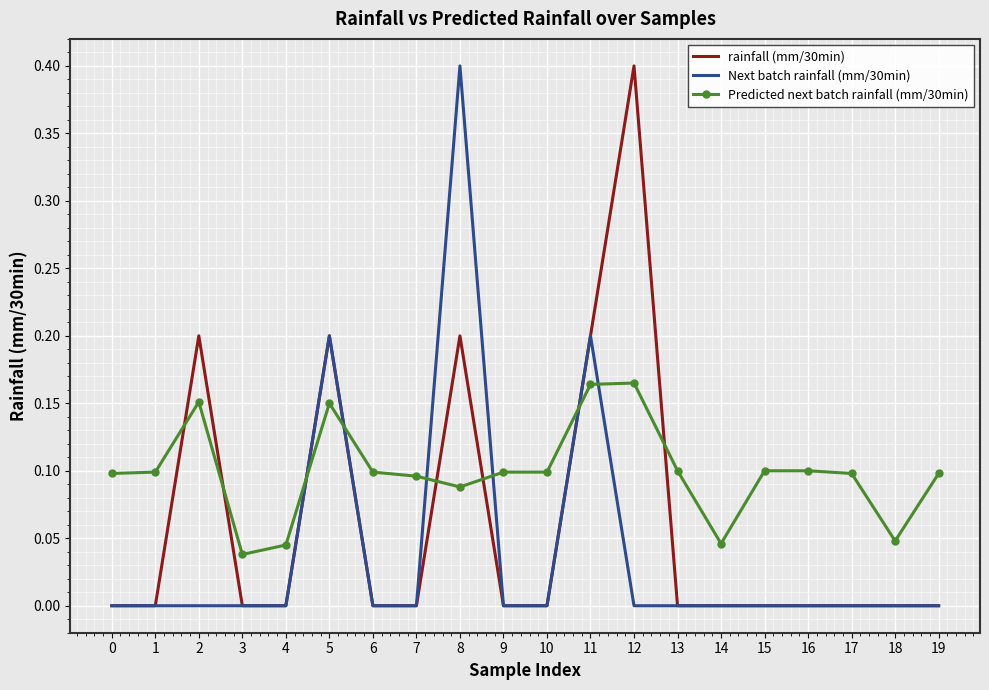

How many rainfall (mm/30min) values are between 0 and 1?

20